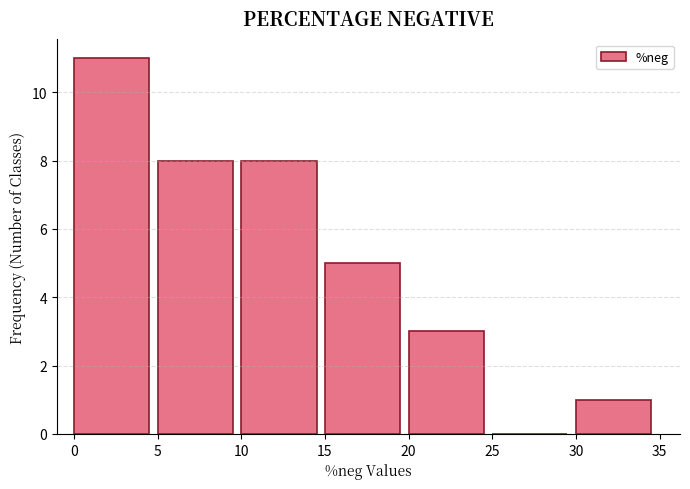

Reading left to right, transcribe this chart: for each bar, give the range it covers on the x-axis and its height. The values are not printed on the chart, so give them approximately, as read against the axis.

0 to 5: 11
5 to 10: 8
10 to 15: 8
15 to 20: 5
20 to 25: 3
25 to 30: 0
30 to 35: 1